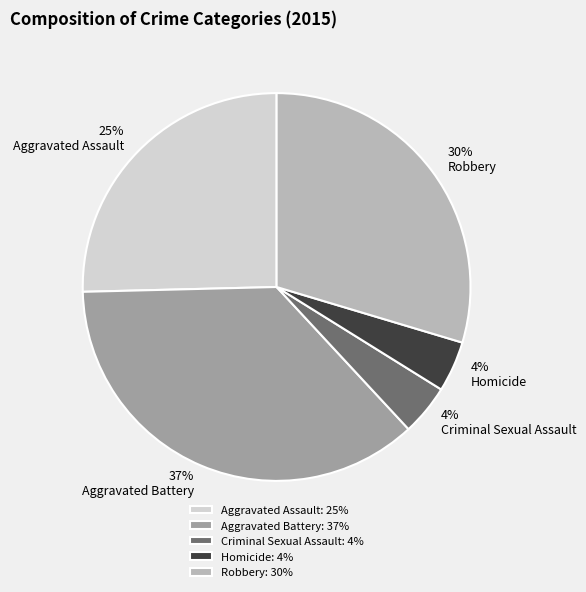

To the nearest percent, what is the average slice percentage?

20%